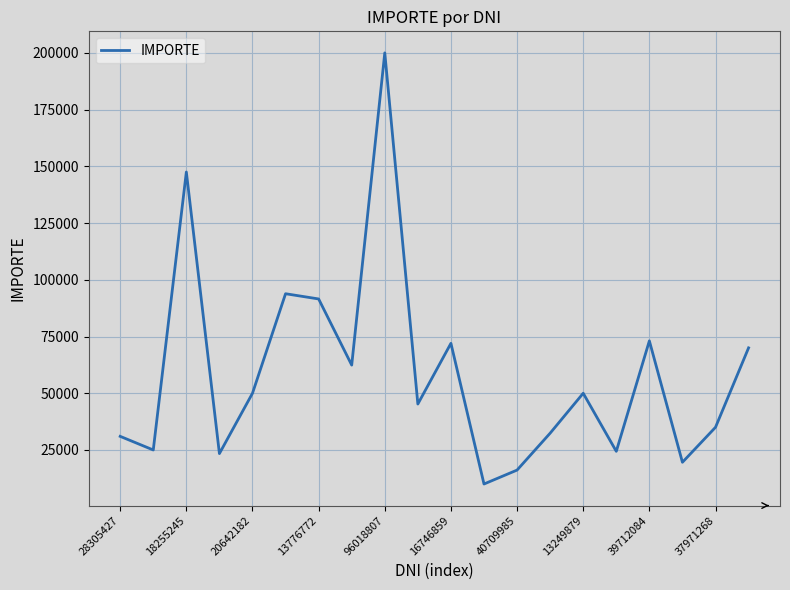

What is the average value?

58629.3